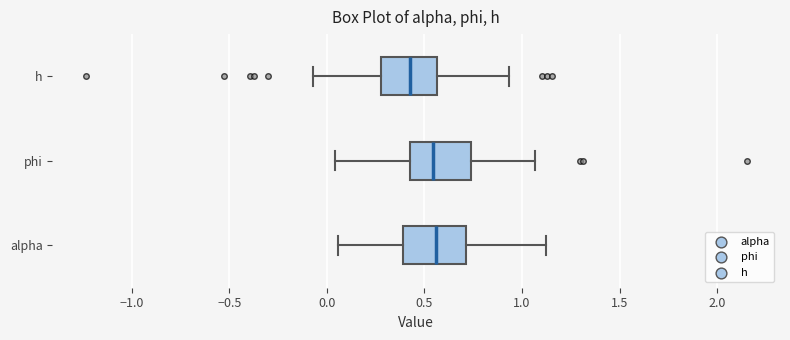

Reading bottom to top, transcribe this box plot: for each box, give where its median line is, the range the box spans, and where its two whiskers end, as read against the x-axis. The values are not printed on the chart, so give them approximately, as read against the axis.

alpha: median 0.55, box 0.40 to 0.70, whiskers 0.05 to 1.10
phi: median 0.55, box 0.45 to 0.75, whiskers 0.05 to 1.05
h: median 0.45, box 0.30 to 0.55, whiskers -0.05 to 0.95